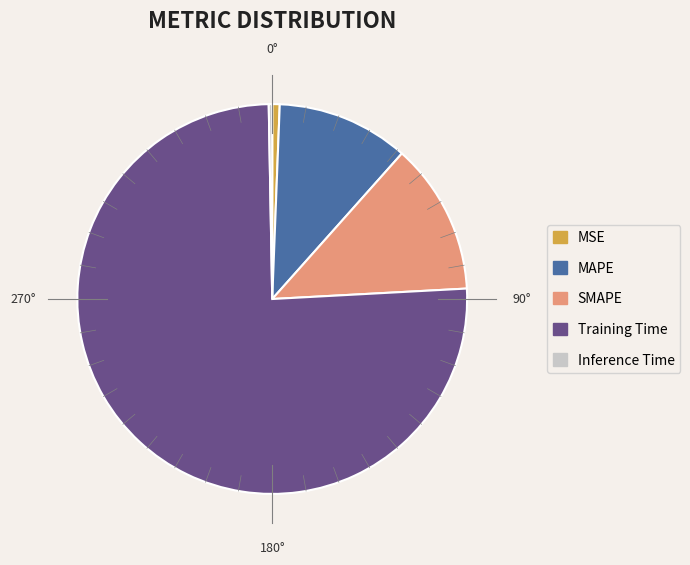

Is the sum of Training Time and MSE greater than half?

Yes